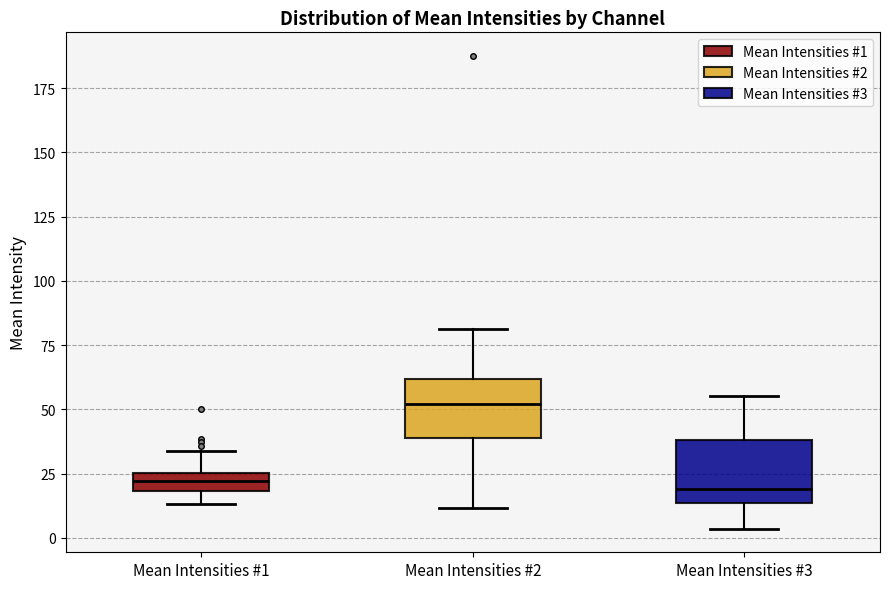

Where is the upper edge of the box for Mean Intensities #3 on the y-axis? The values are not printed on the chart, so give them approximately, as read against the axis.

40